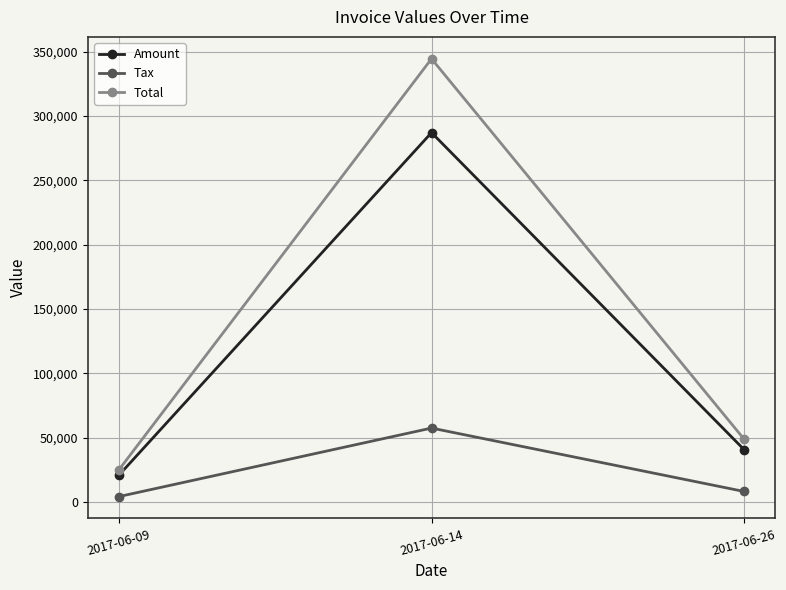

At which label is Tax closest to 30788?

2017-06-26